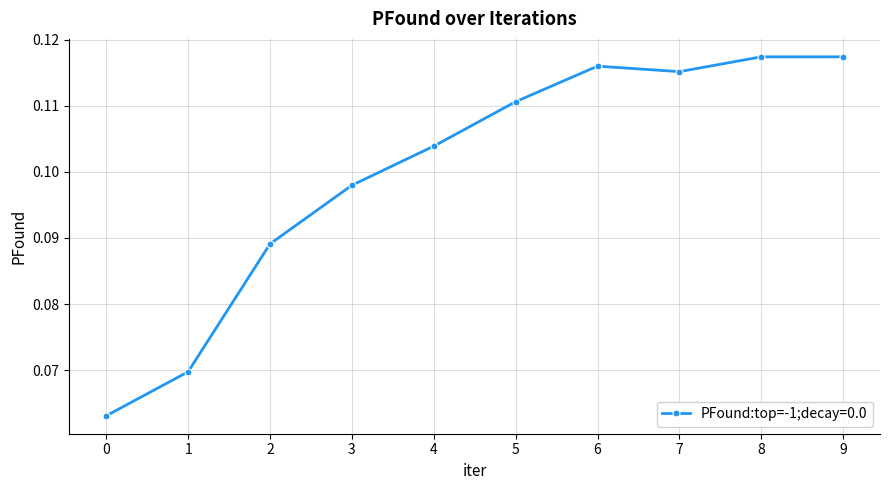

Which has a higher value, 8 or 4?

8